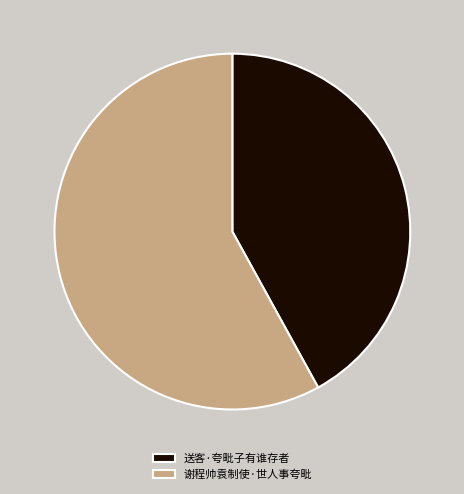

Rank the categories by value from highest to lowest.

谢程帅袁制使·世人事夸毗, 送客·夸毗子有谁存者